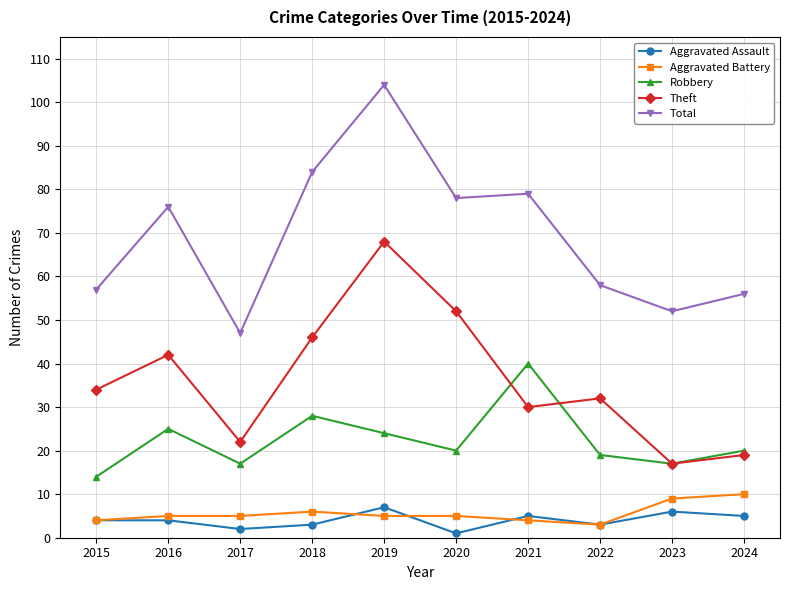

The value of Total at 2022 is 58. True or false?

True